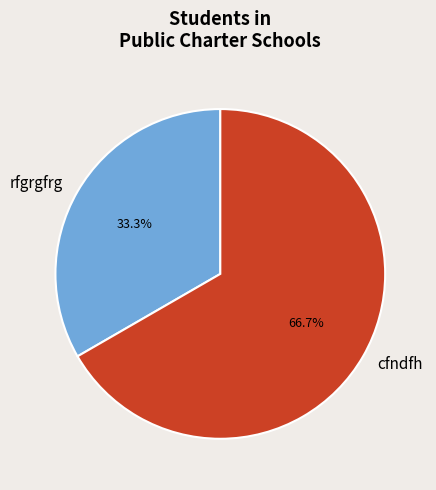

Rank the categories by value from highest to lowest.

cfndfh, rfgrgfrg